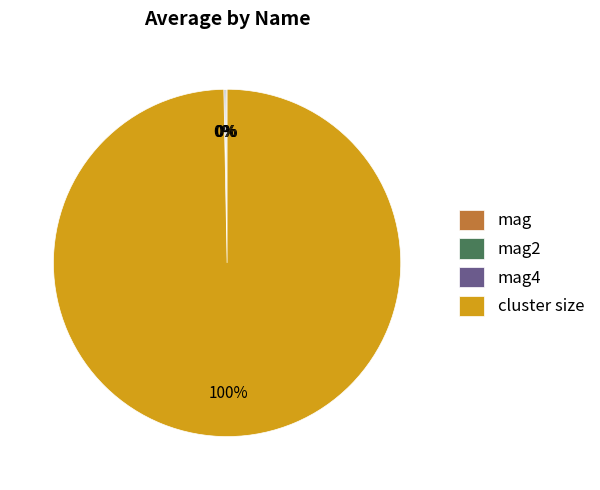

Is there any slice that represents more than half of the pie?

Yes